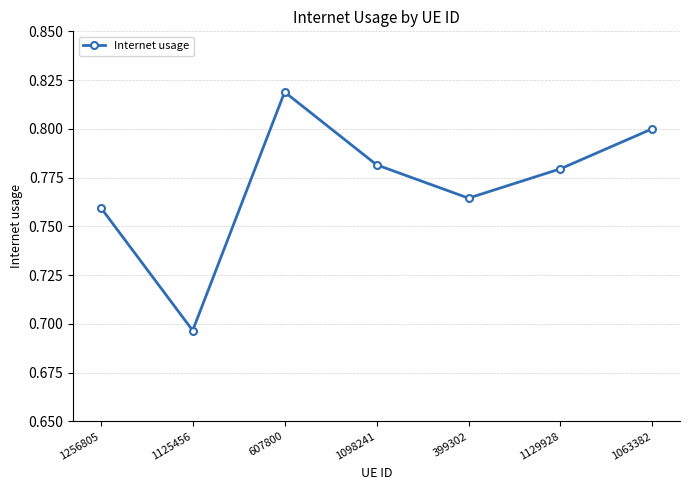

Does the chart have visible grid lines?

Yes